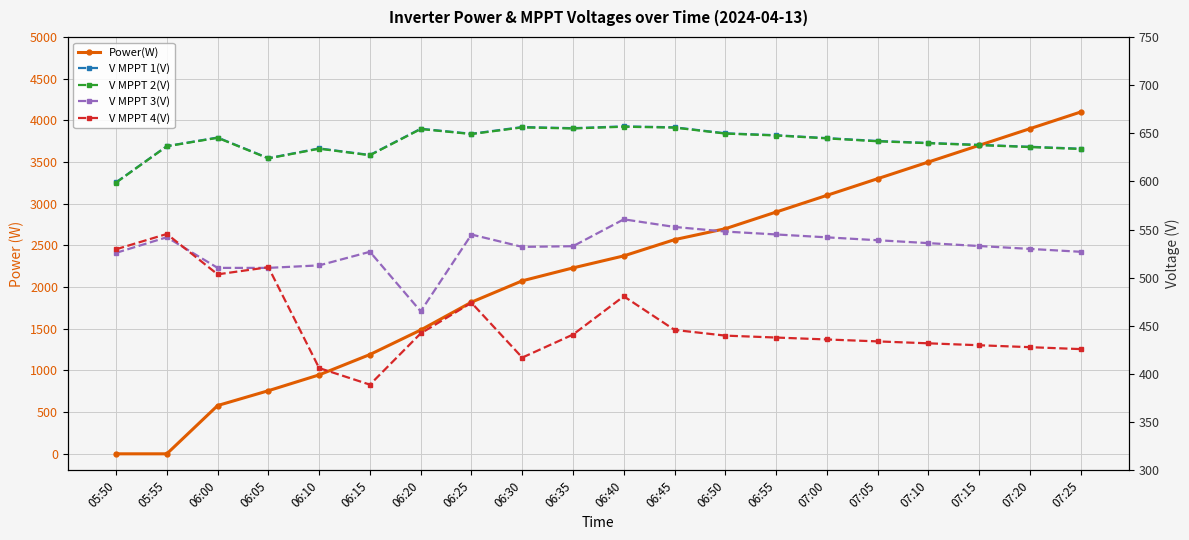

What is the label of the 4th point from the right?

07:10